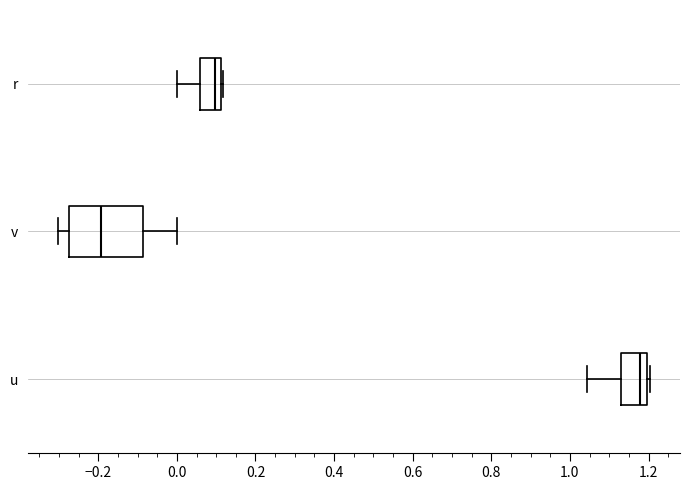

Reading bottom to top, transcribe this box plot: for each box, give where its median line is, the range the box spans, and where its two whiskers end, as read against the x-axis. The values are not printed on the chart, so give them approximately, as read against the axis.

u: median 1.18, box 1.14 to 1.20, whiskers 1.04 to 1.20 (just right of the box's right edge)
v: median -0.20, box -0.28 to -0.08, whiskers -0.30 to 0.00
r: median 0.10, box 0.06 to 0.12, whiskers 0.00 to 0.12